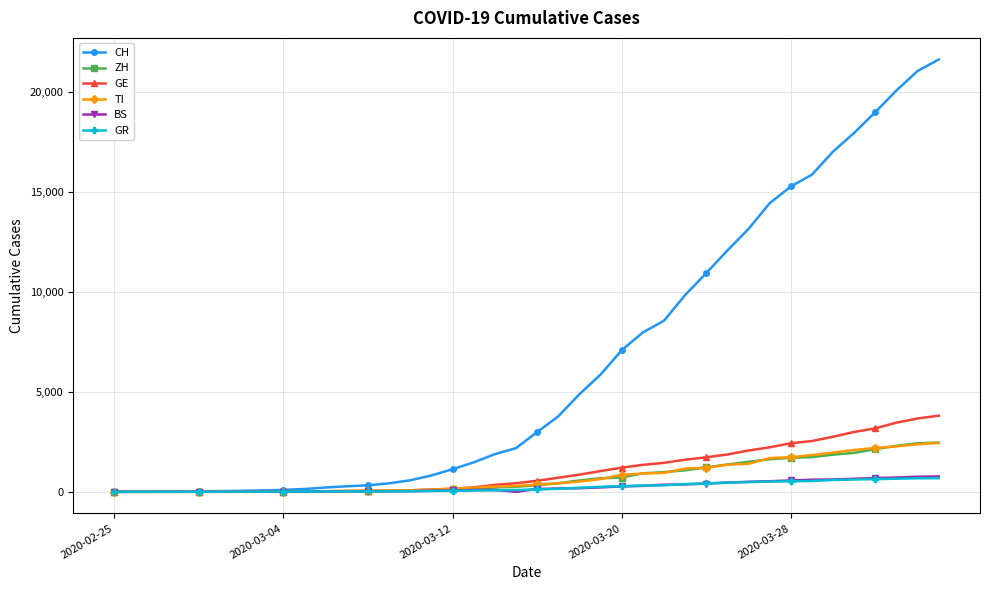

What is the maximum value shown in the chart?

21605